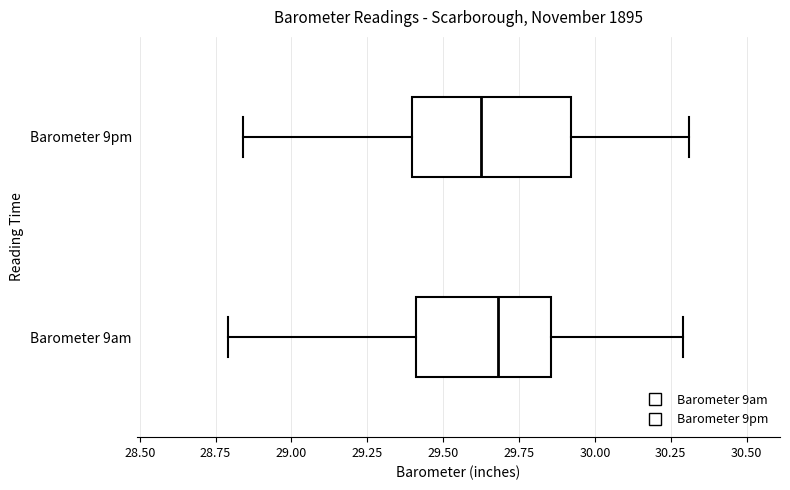

Reading bottom to top, transcribe this box plot: for each box, give where its median line is, the range the box spans, and where its two whiskers end, as read against the x-axis. The values are not printed on the chart, so give them approximately, as read against the axis.

Barometer 9am: median 29.70, box 29.40 to 29.85, whiskers 28.80 to 30.30
Barometer 9pm: median 29.65, box 29.40 to 29.90, whiskers 28.85 to 30.30